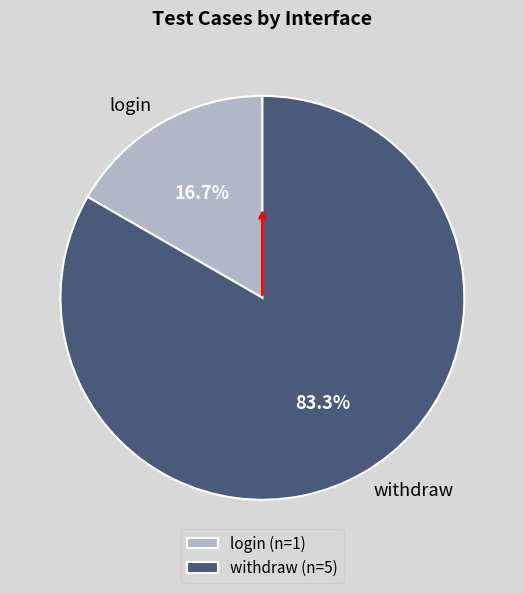

Does withdraw account for over 50% of the chart?

Yes